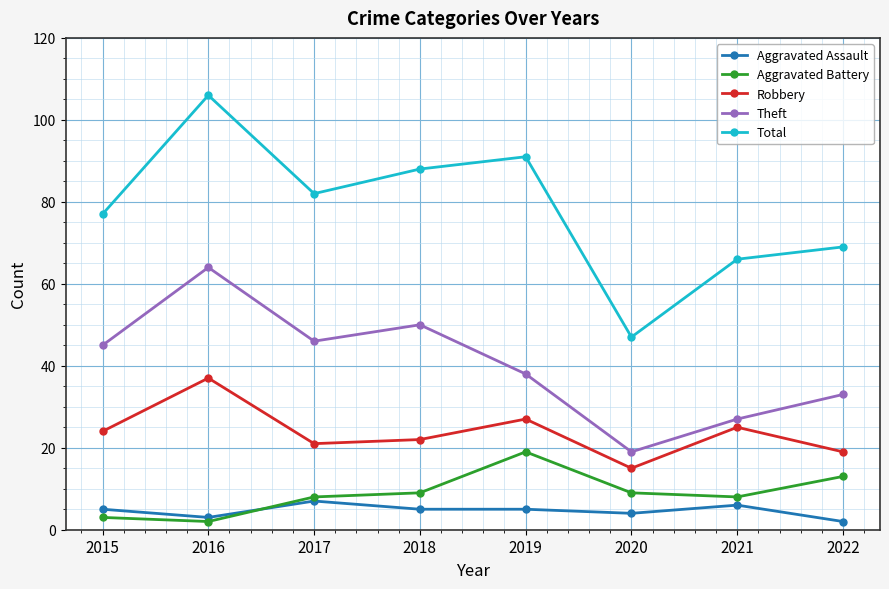

What is the spread (max minus min) of values at 2022?

67